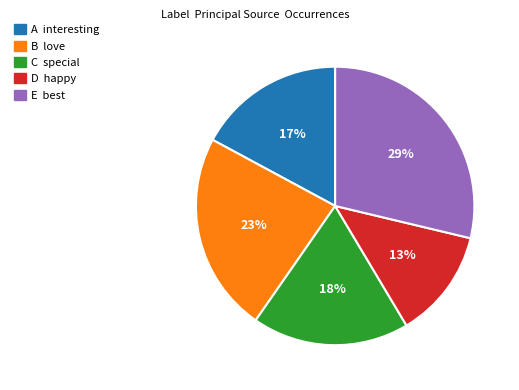

To the nearest percent, what is the difference between the largest and smallest slice percentages?

16%